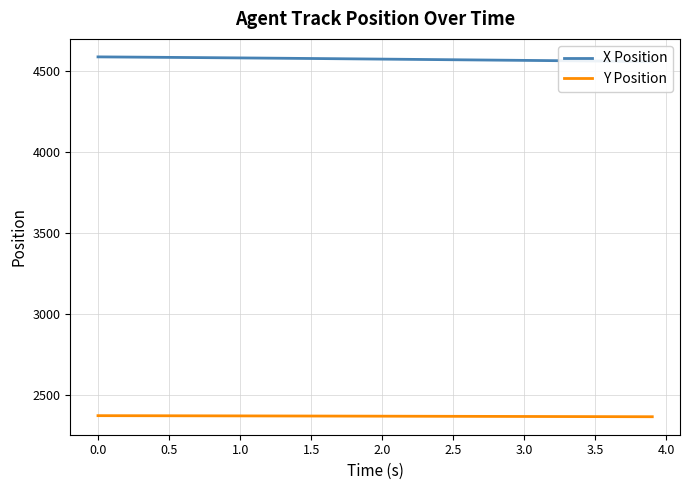

The value of Y Position at 0.5 is 2371.1. True or false?

True